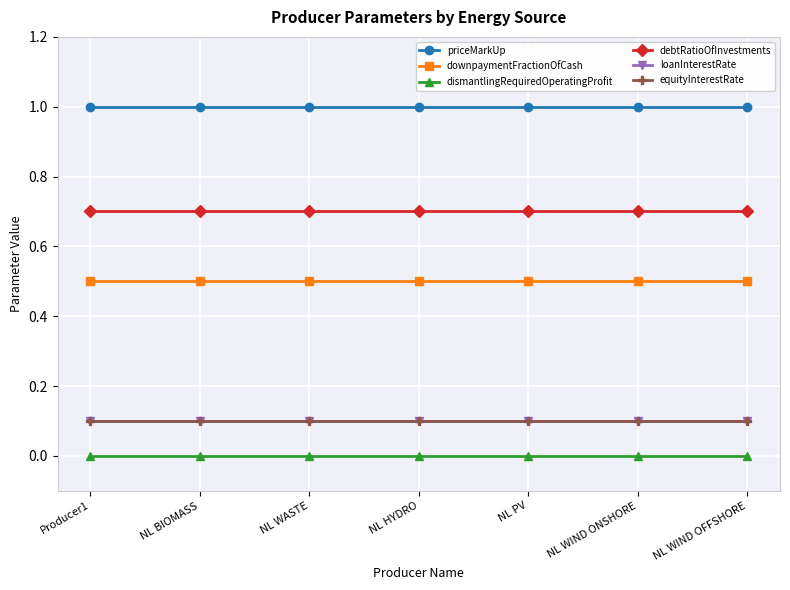

What is the greatest value displayed?

1.0